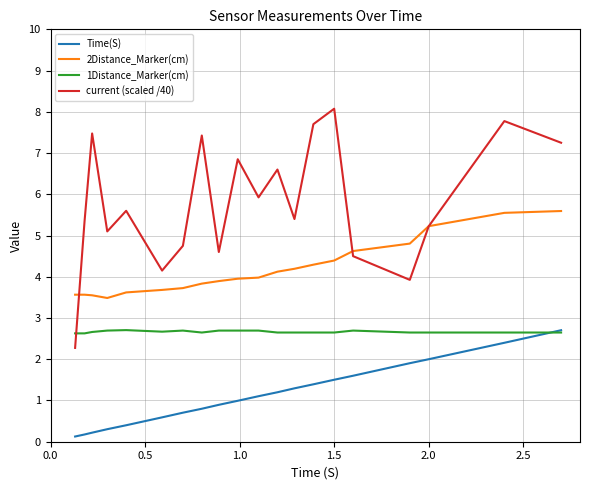

Which series has the largest total across all categories?

current (scaled /40)